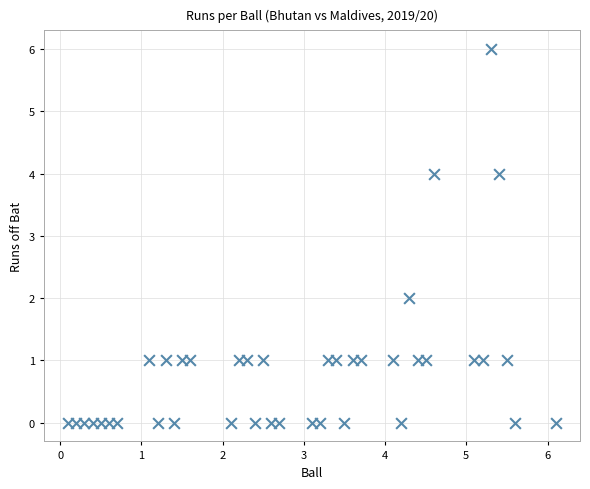

What is the range of Y values (max minus min)?

6